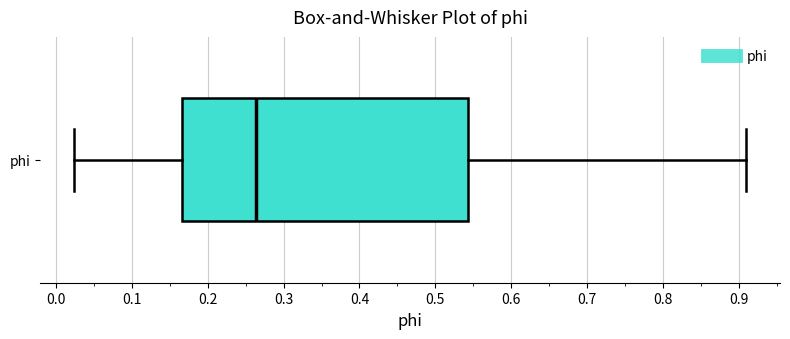

Read this box plot against the x-axis: the position of the median line, the range covered by the box, and the ends of both whiskers. The values are not printed on the chart, so give them approximately, as read against the axis.

median 0.26, box 0.17 to 0.54, whiskers 0.02 to 0.91